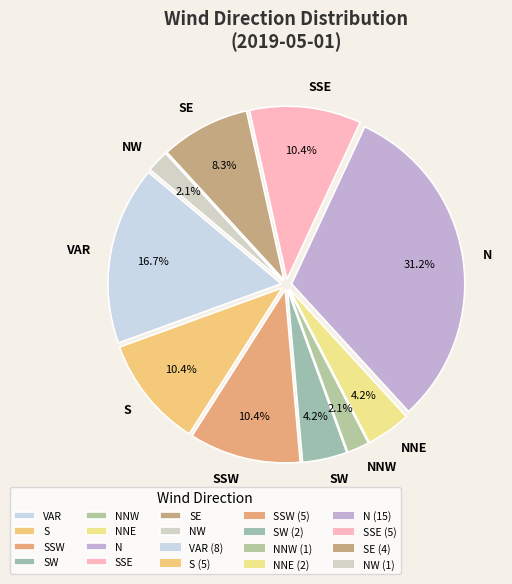

Combined, do VAR and S account for over 50%?

No